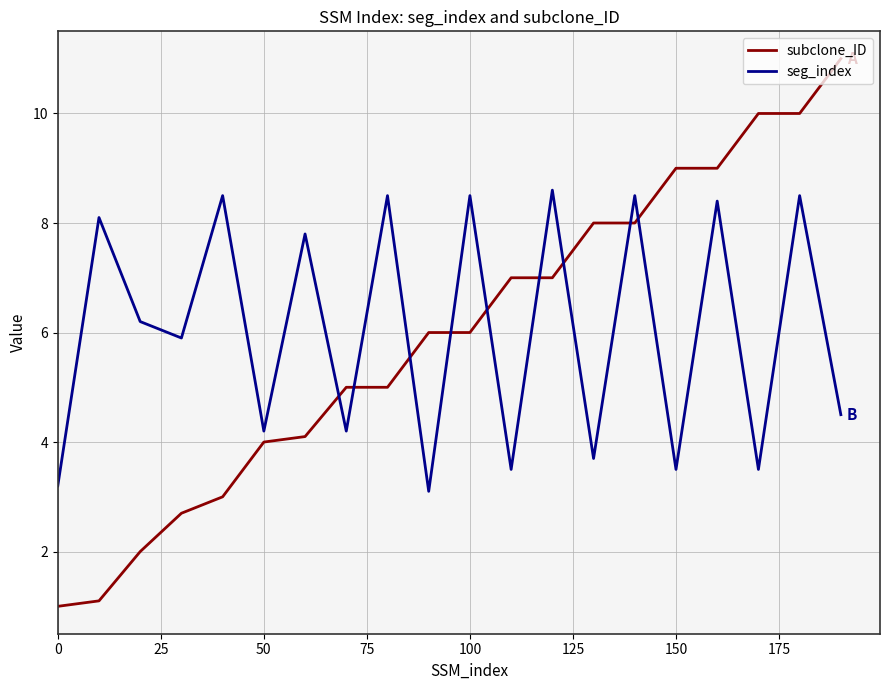

What is the smallest value displayed?

1.0